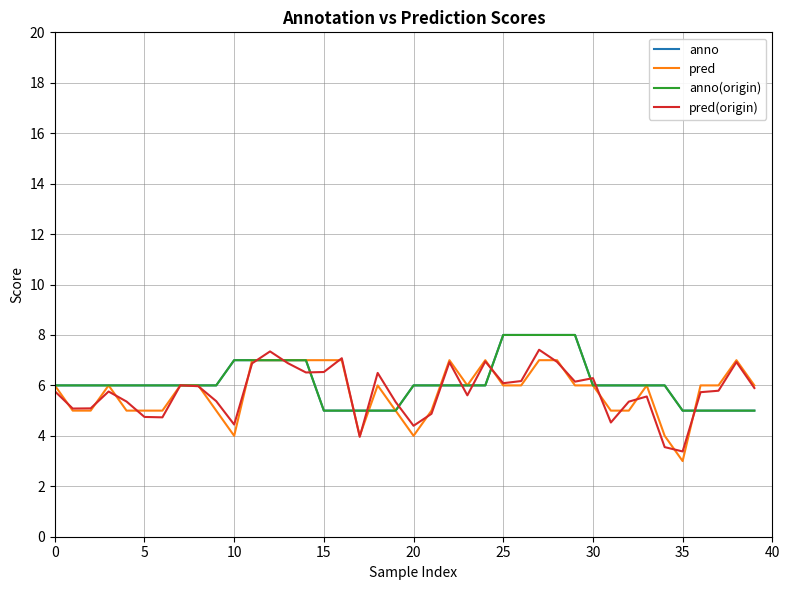

What is the label of the 37th point from the left?

36